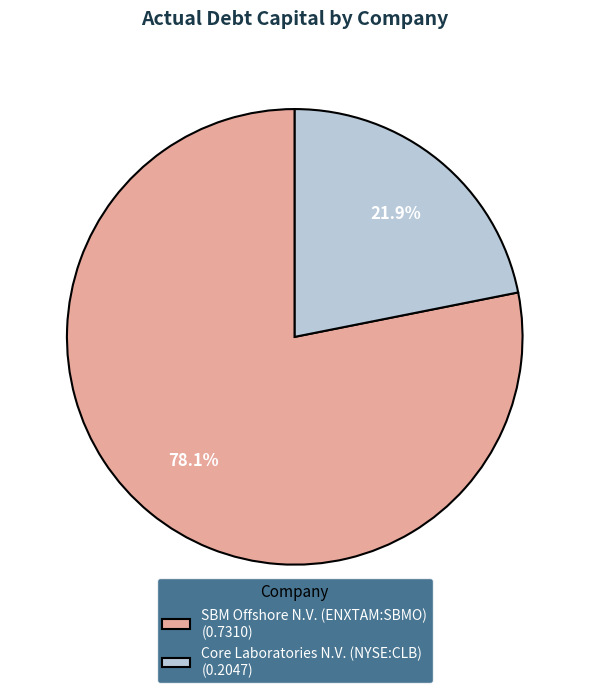

Rank the categories by value from highest to lowest.

SBM Offshore N.V. (ENXTAM:SBMO), Core Laboratories N.V. (NYSE:CLB)